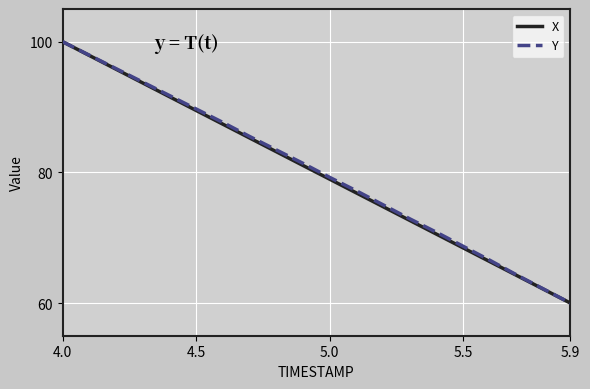

What is the lowest value of the Y series?

60.0